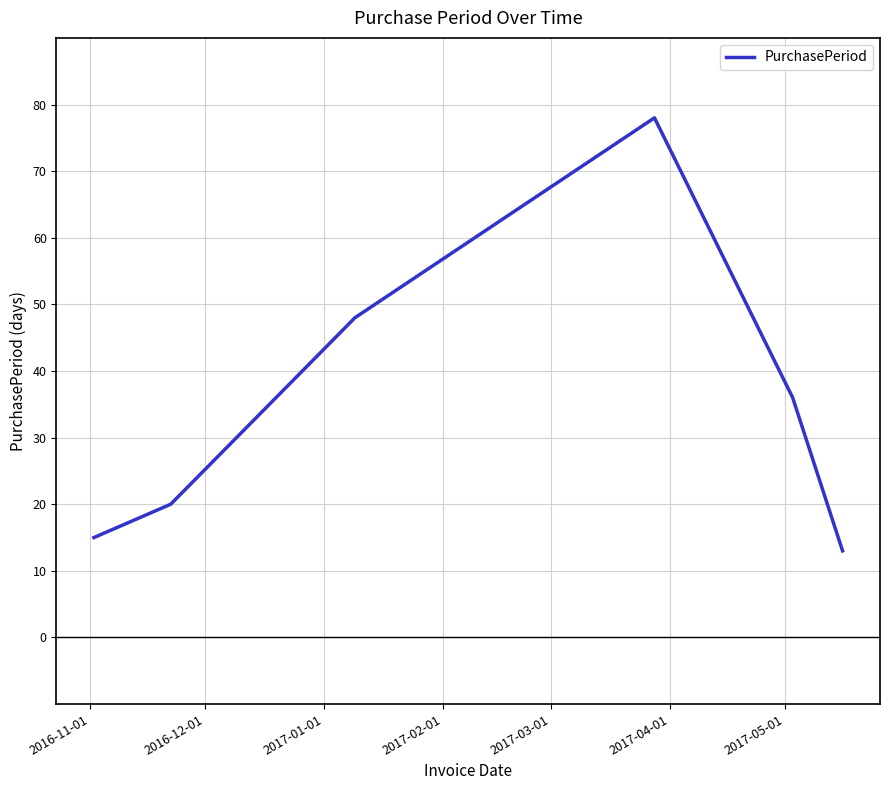

How many lines are shown in the chart?

1